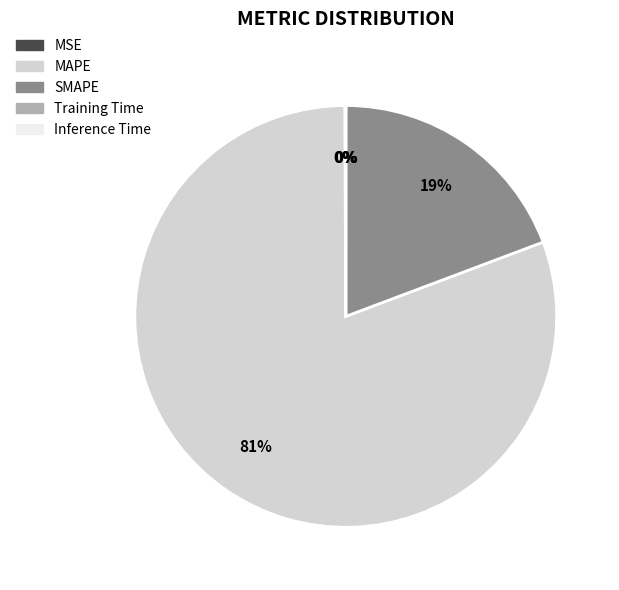

What is the largest slice in the pie chart?

MAPE